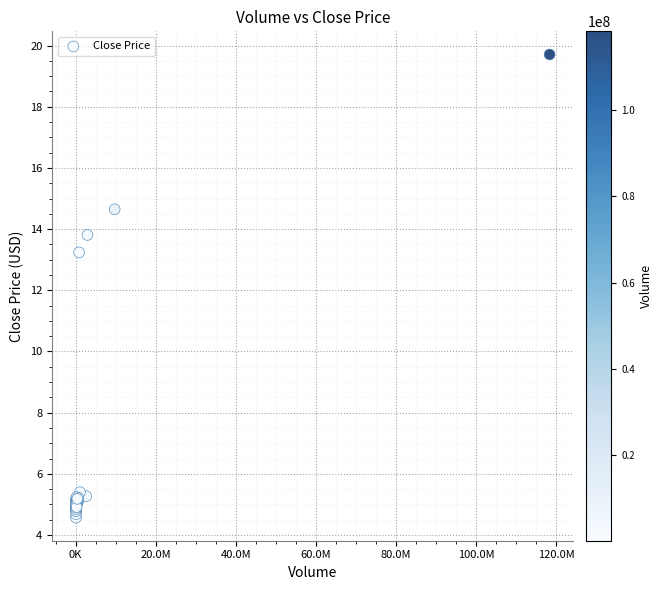

What Y value in the scatter plot is closest to 12?

13.2